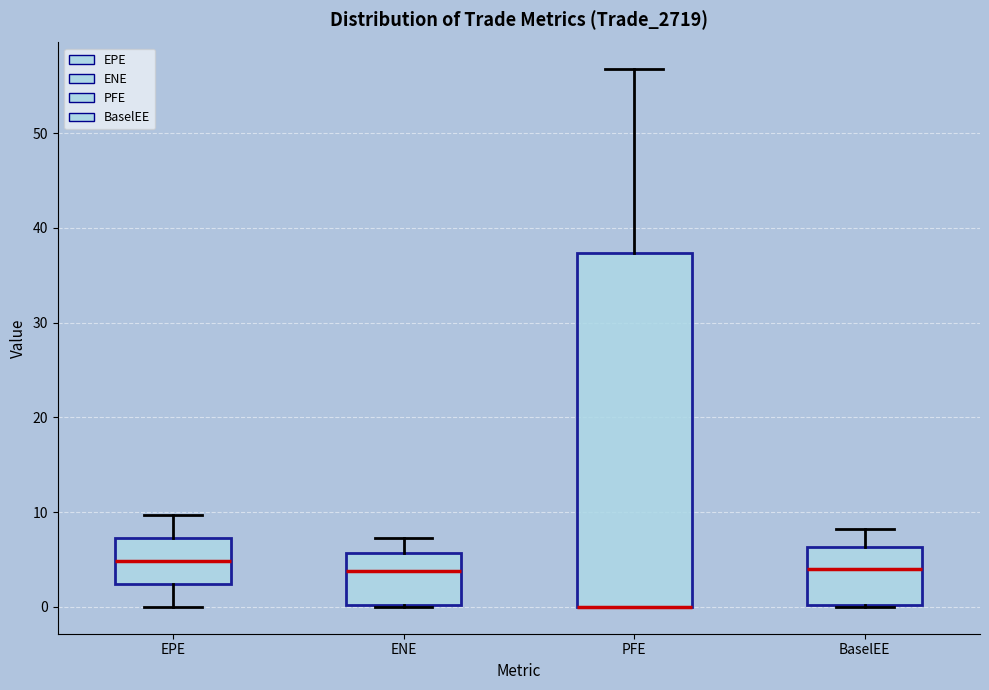

Reading left to right, read every box against the y-axis: the position of its median line, the range the box covers, and the ends of its whiskers. The values are not printed on the chart, so give them approximately, as read against the axis.

EPE: median 5, box 2 to 7, whiskers 0 to 10
ENE: median 4, box 0 to 6, whiskers 0 to 7
PFE: median 0 (drawn on the box's lower edge), box 0 to 37, whiskers 0 to 57
BaselEE: median 4, box 0 to 6, whiskers 0 to 8